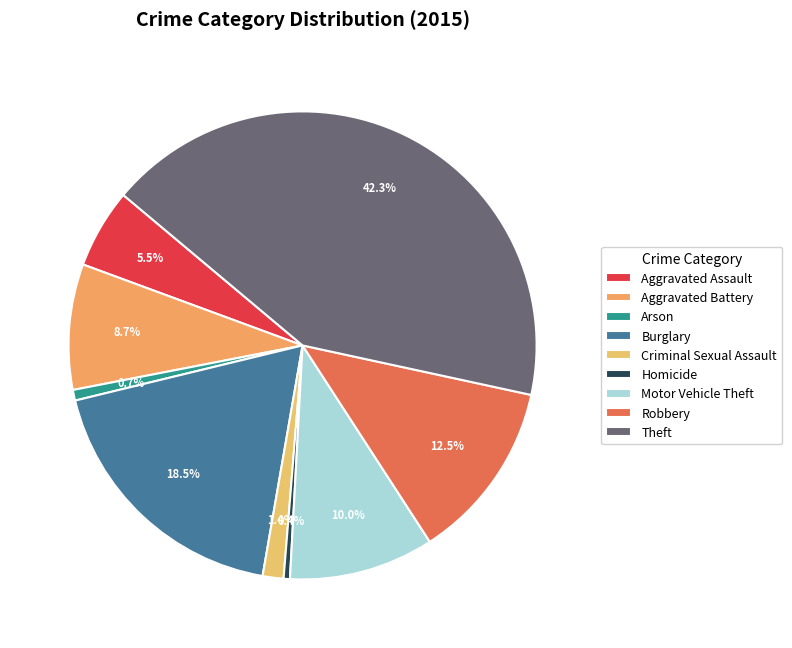

How many segments does this pie chart have?

9